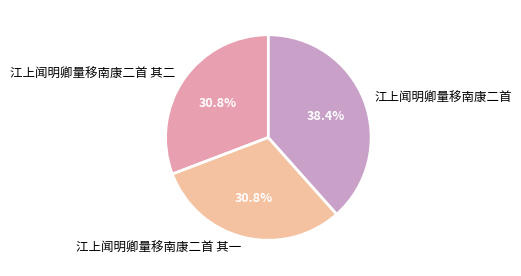

What is the total percentage of 江上闻明卿量移南康二首 其一 and 江上闻明卿量移南康二首?

69.2%